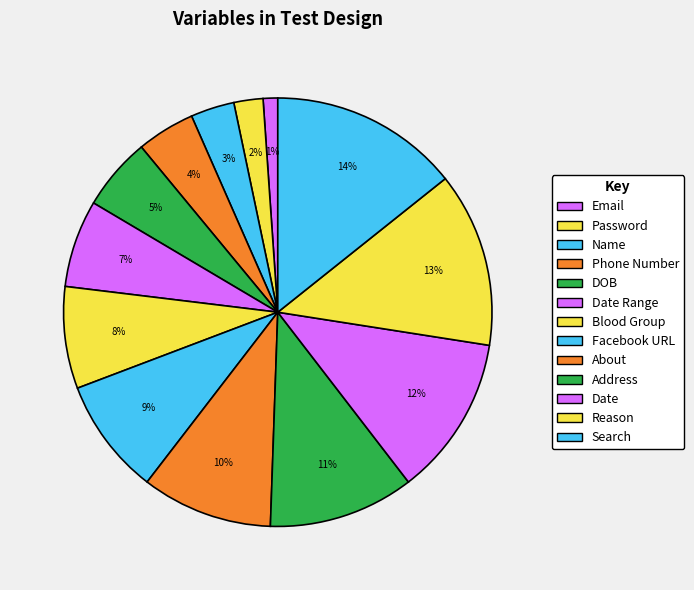

How many segments does this pie chart have?

13